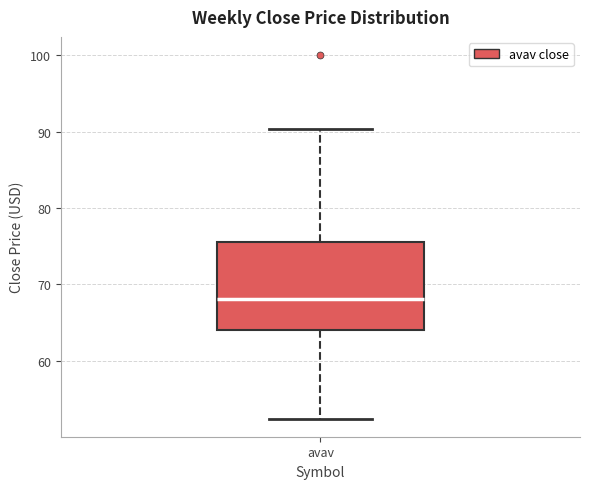

Where does the median line of the box for avav sit on the y-axis? The values are not printed on the chart, so give them approximately, as read against the axis.

68